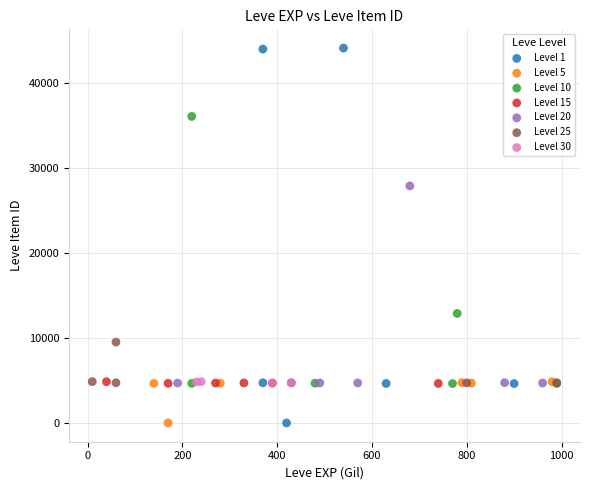

Which series has the largest Y range (max minus min)?

Level 1